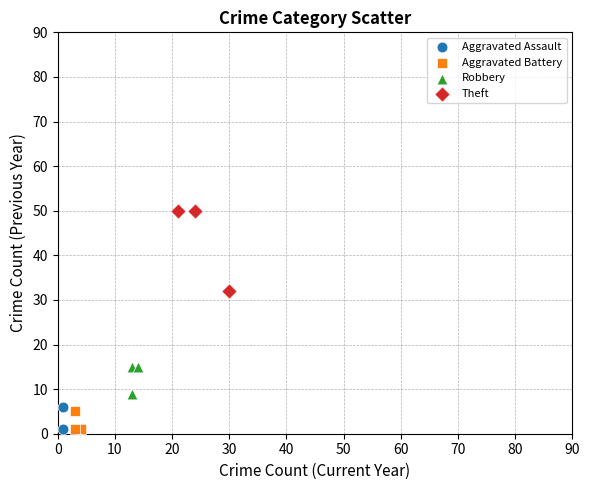

Which series reaches the maximum Y coordinate?

Theft